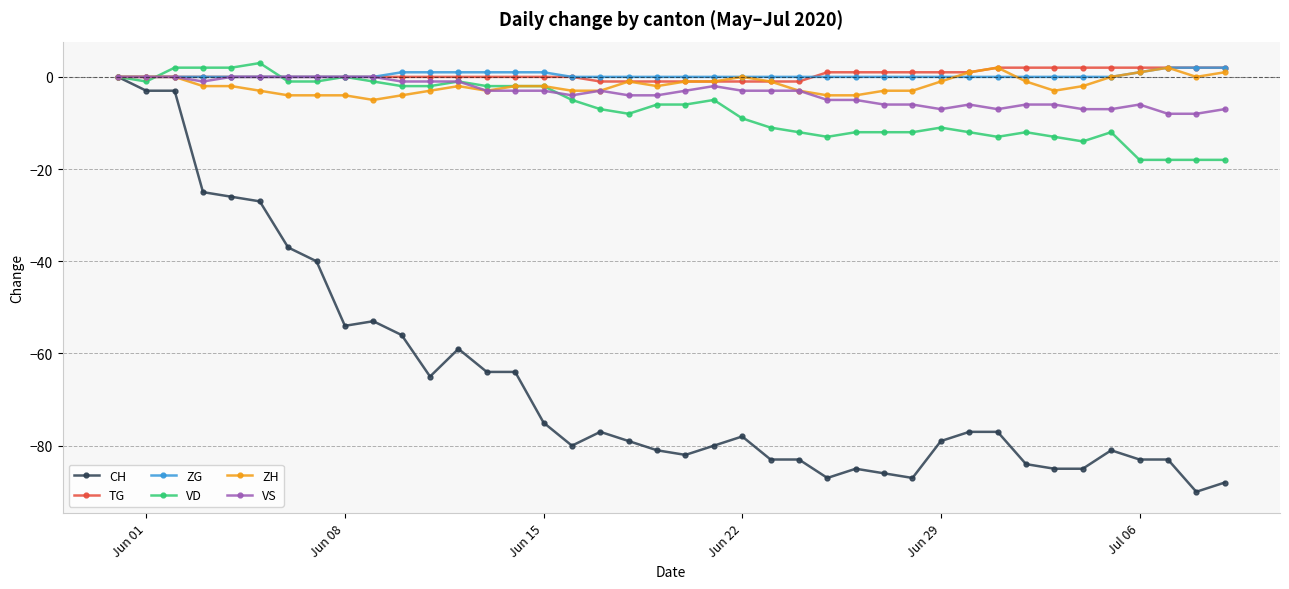

What is the minimum value shown in the chart?

-90